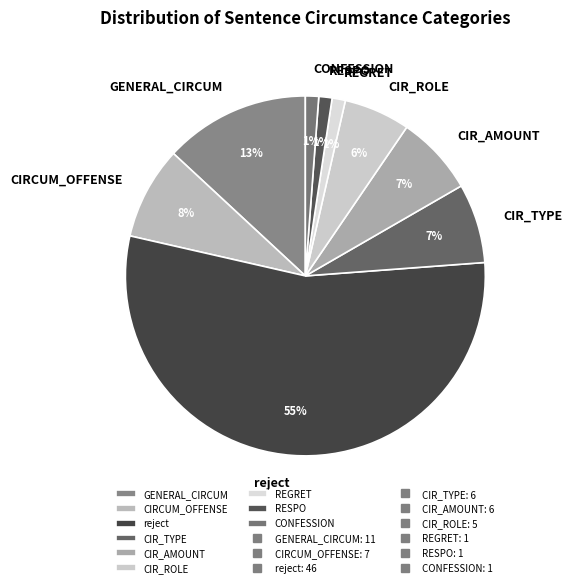

How many segments does this pie chart have?

9